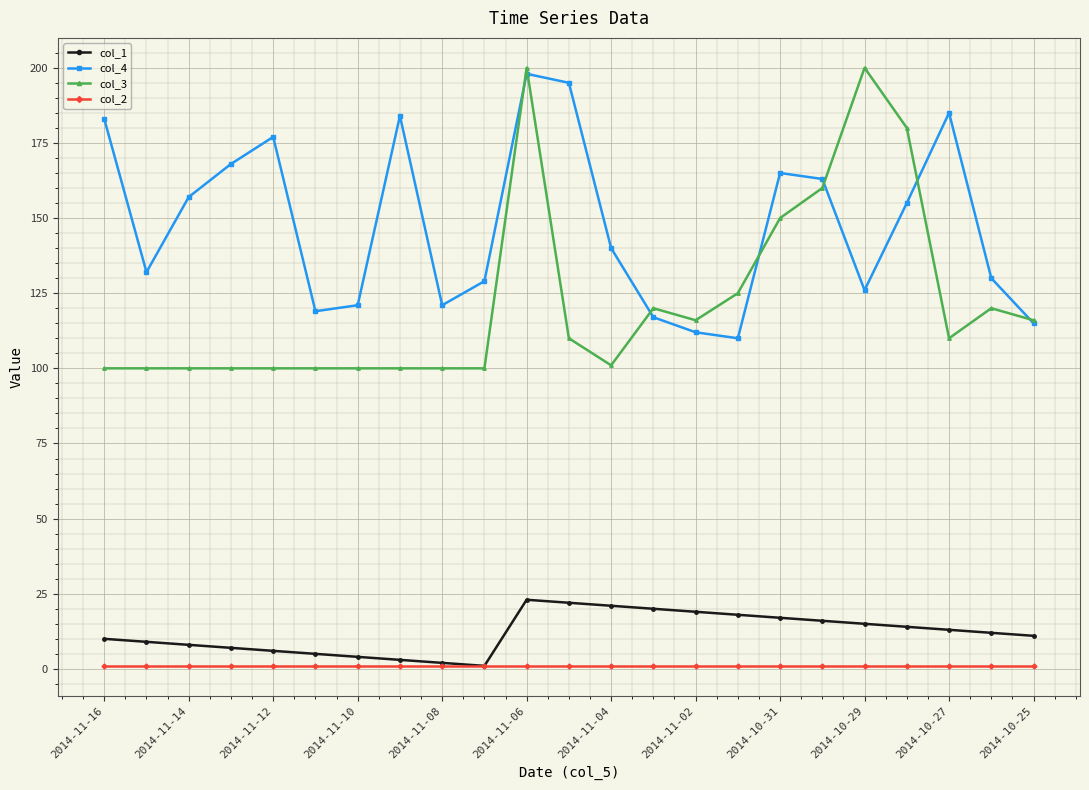

True or false: col_3 and col_2 intersect in this chart.

False